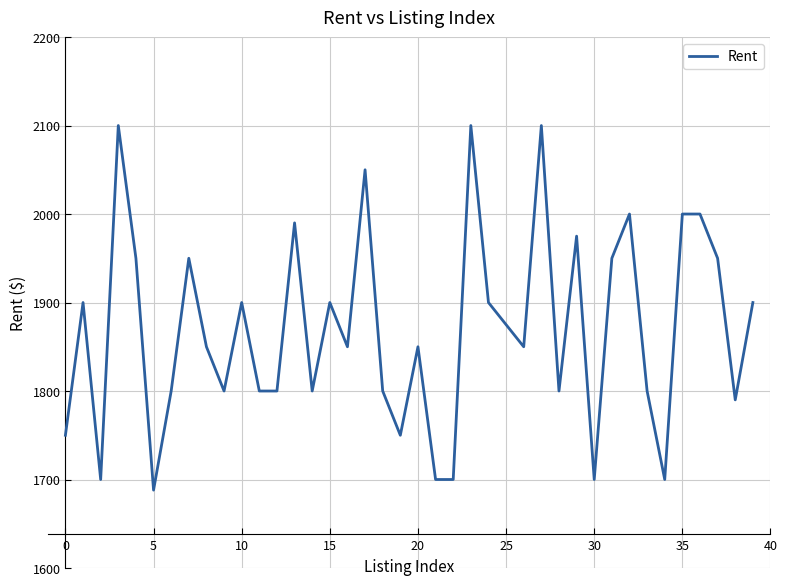

What is the difference between the maximum and minimum values?

412